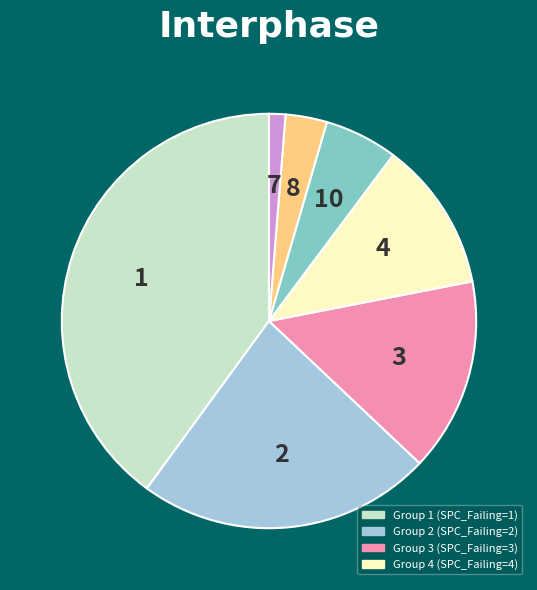

Does any single category account for the majority?

No